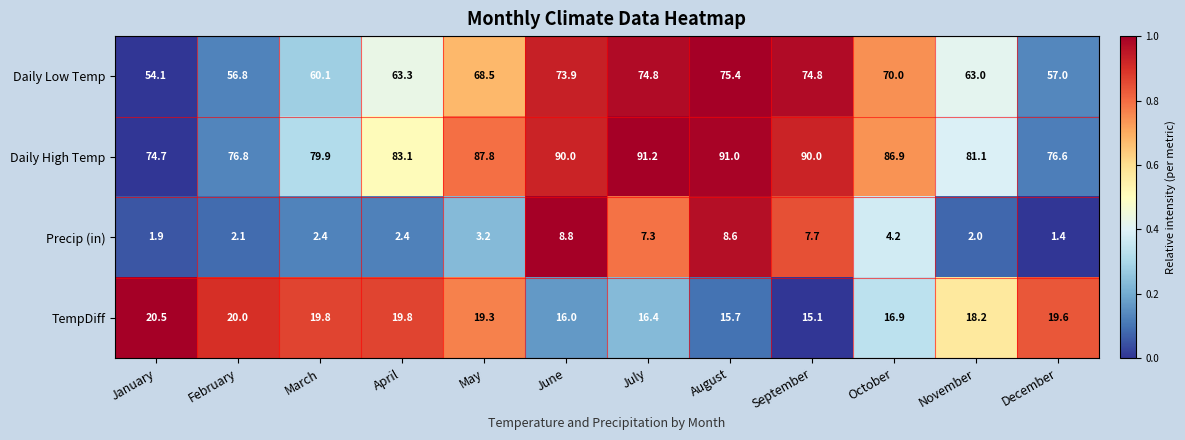

What is the minimum value for Precip (in)?

1.4